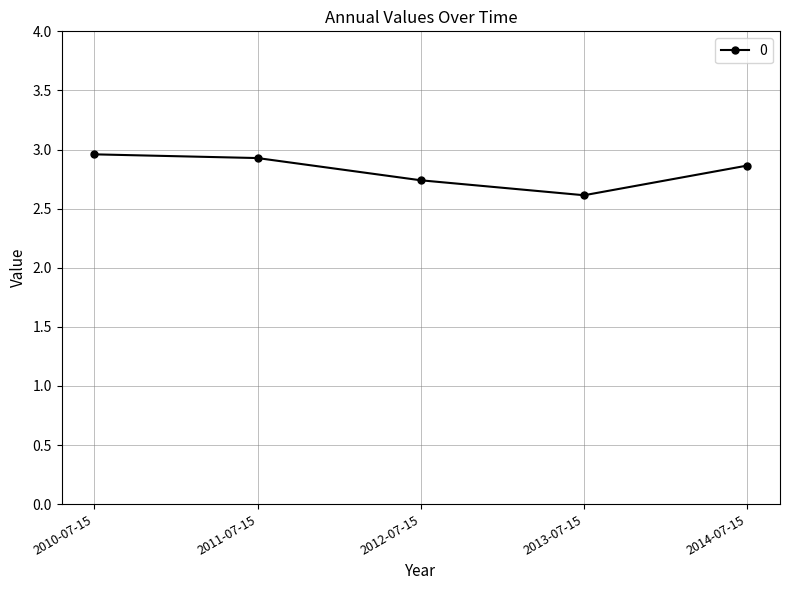

What is the value of the 3rd point from the left?

2.7